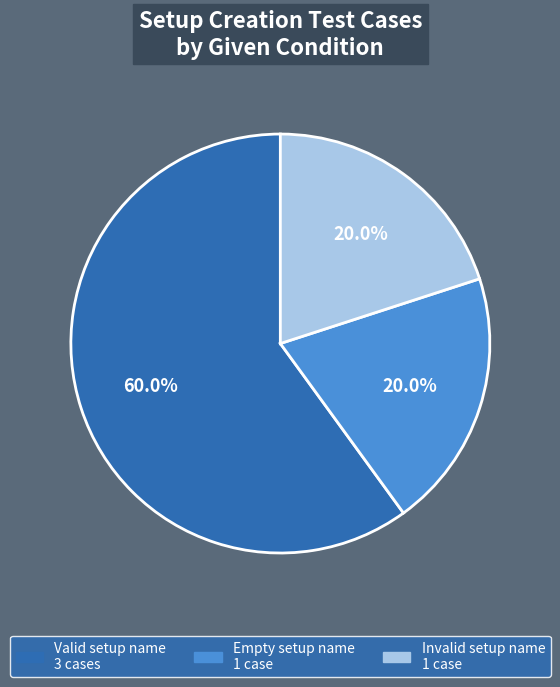

To the nearest percent, what is the combined percentage of Empty setup name and Valid setup name?

80%